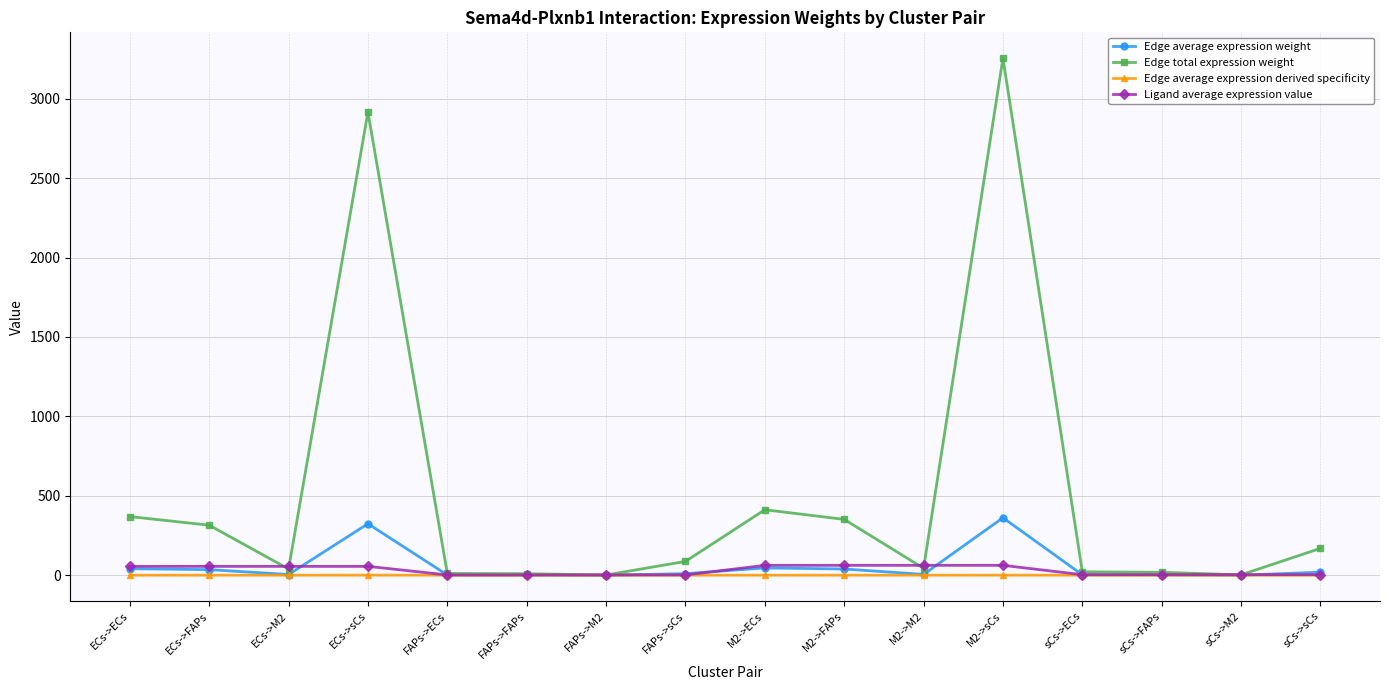

Between FAPs->ECs and FAPs->sCs, which series saw the biggest shift?

Edge total expression weight